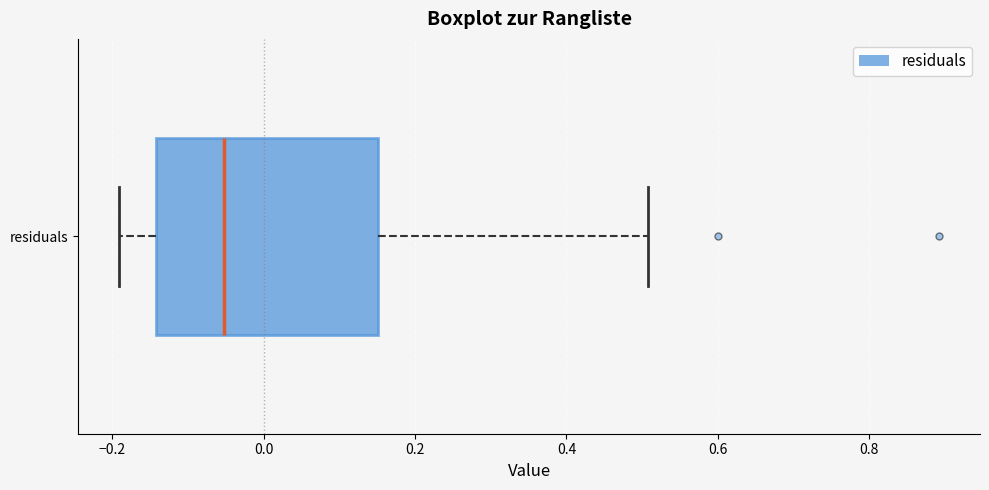

Read this box plot against the x-axis: the position of the median line, the range covered by the box, and the ends of both whiskers. The values are not printed on the chart, so give them approximately, as read against the axis.

median -0.06, box -0.14 to 0.16, whiskers -0.20 to 0.50